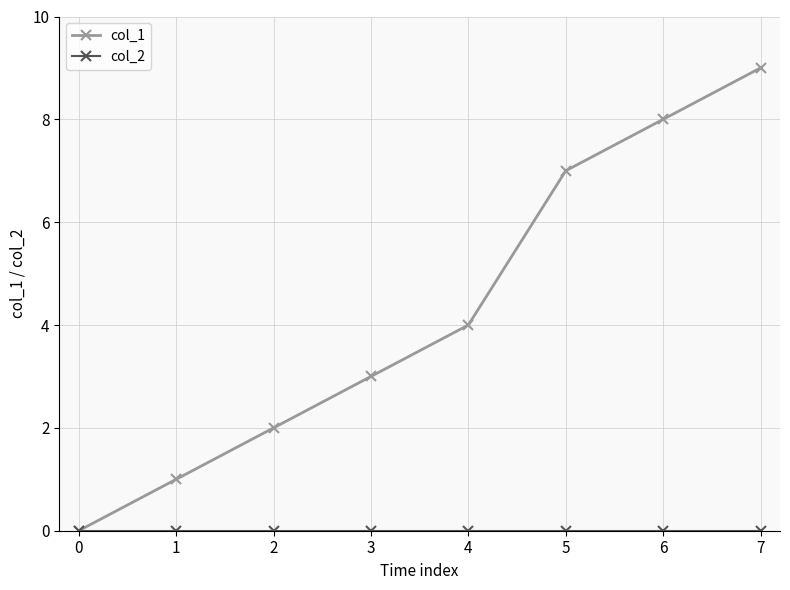

Does the chart display data point markers on the line(s)?

Yes